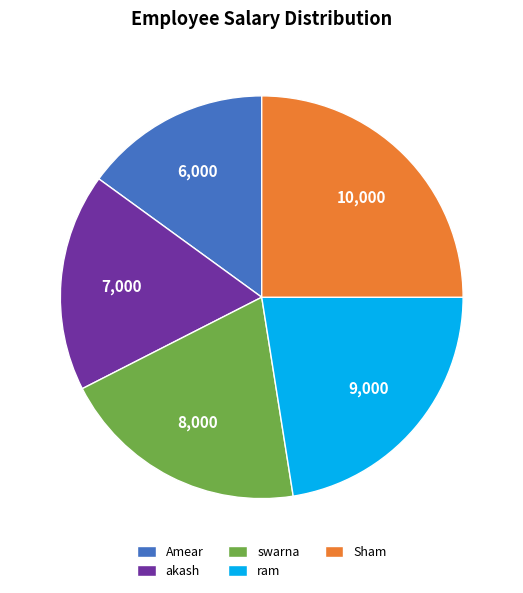

Does ram represent more than half of the total?

No